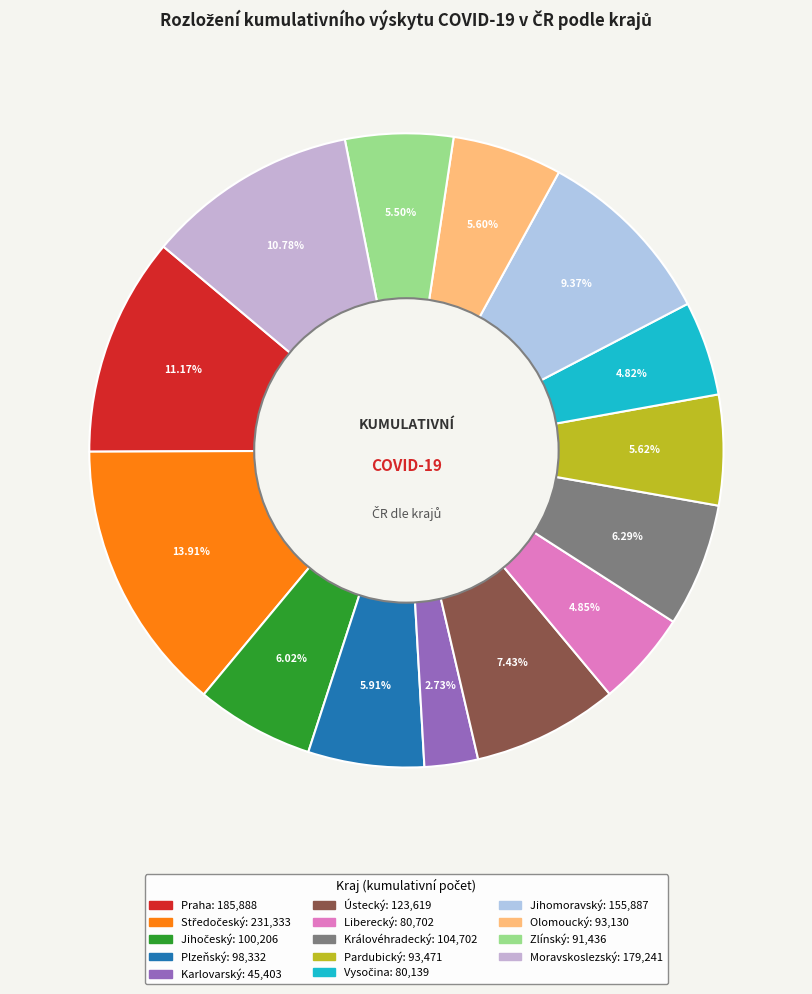

Is there a majority slice in this chart?

No